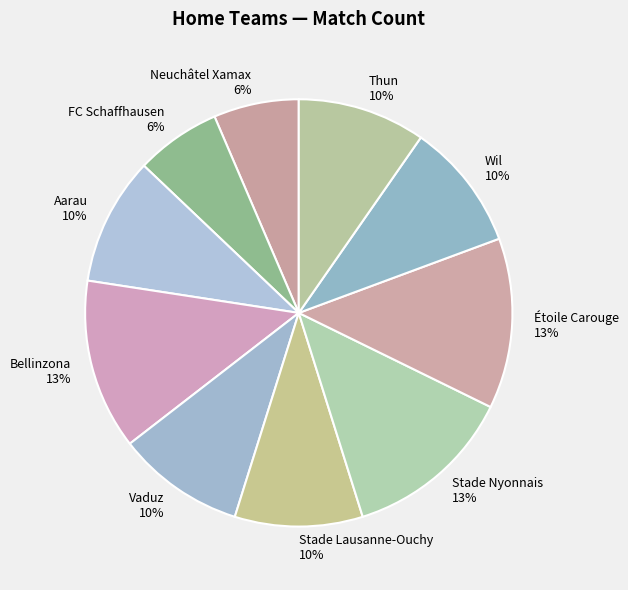

To the nearest percent, what is the average slice percentage?

10%